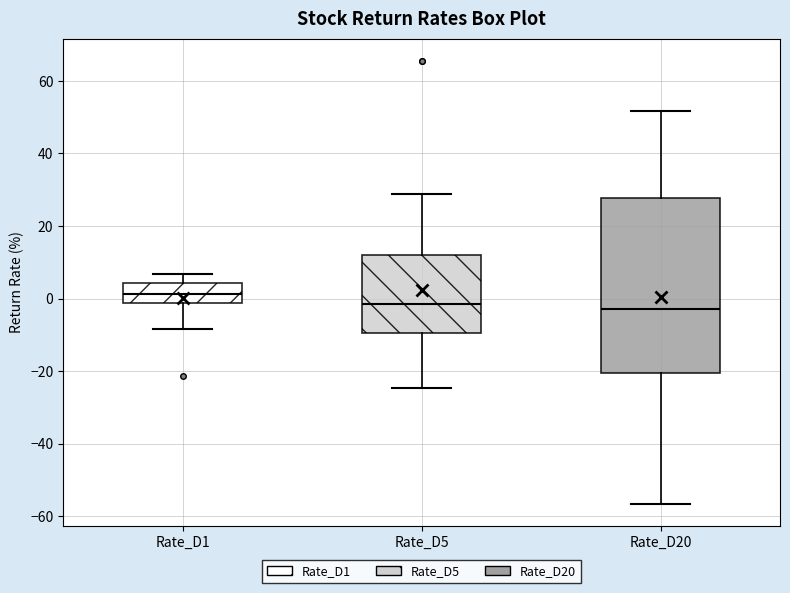

Reading left to right, read every box against the y-axis: the position of its median line, the range the box covers, and the ends of its whiskers. The values are not printed on the chart, so give them approximately, as read against the axis.

Rate_D1: median 2, box -2 to 4, whiskers -8 to 6
Rate_D5: median -2, box -10 to 12, whiskers -24 to 28
Rate_D20: median -2, box -20 to 28, whiskers -56 to 52